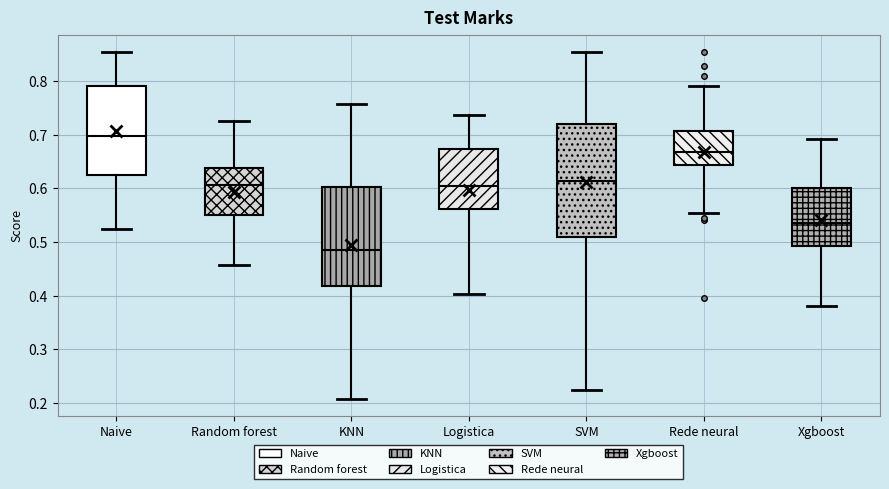

Reading left to right, read every box against the y-axis: the position of its median line, the range the box covers, and the ends of its whiskers. The values are not printed on the chart, so give them approximately, as read against the axis.

Naive: median 0.70, box 0.63 to 0.79, whiskers 0.53 to 0.85
Random forest: median 0.61, box 0.55 to 0.64, whiskers 0.46 to 0.73
KNN: median 0.49, box 0.42 to 0.60, whiskers 0.21 to 0.76
Logistica: median 0.60, box 0.56 to 0.67, whiskers 0.40 to 0.74
SVM: median 0.61, box 0.51 to 0.72, whiskers 0.23 to 0.85
Rede neural: median 0.67, box 0.64 to 0.71, whiskers 0.55 to 0.79
Xgboost: median 0.54, box 0.49 to 0.60, whiskers 0.38 to 0.69